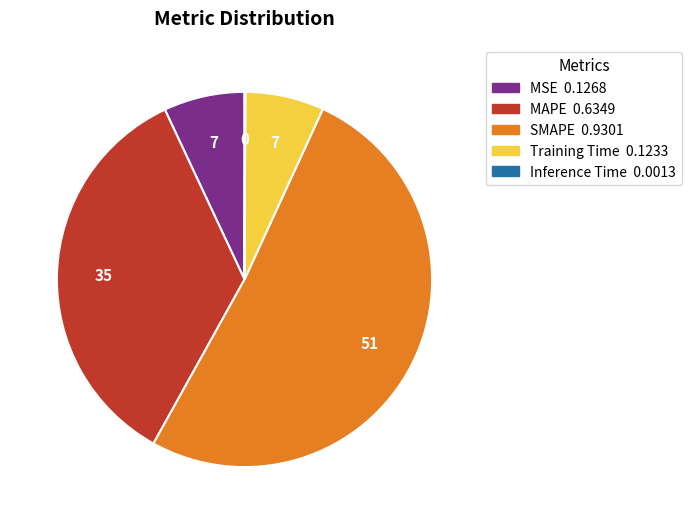

The SMAPE 0.9301 slice represents 51% of the pie. True or false?

True